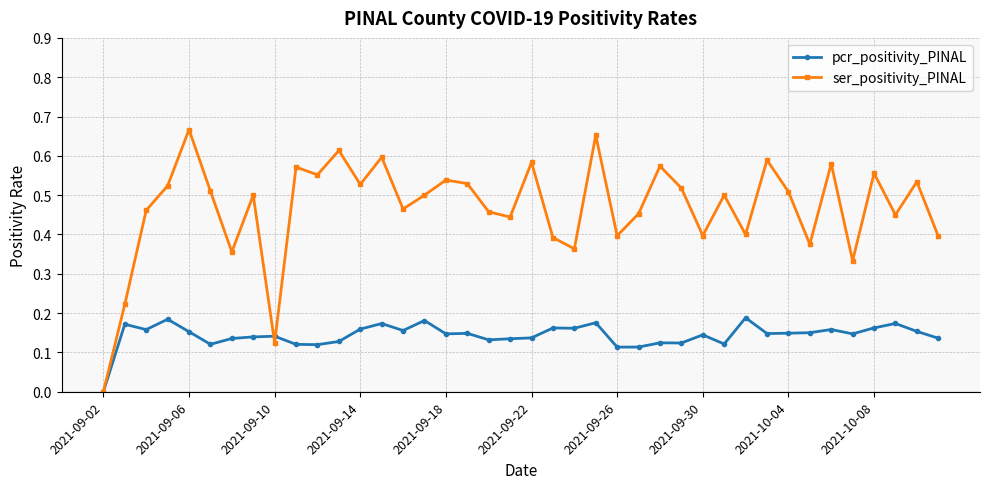

What are all the series names shown in the legend?

pcr_positivity_PINAL, ser_positivity_PINAL